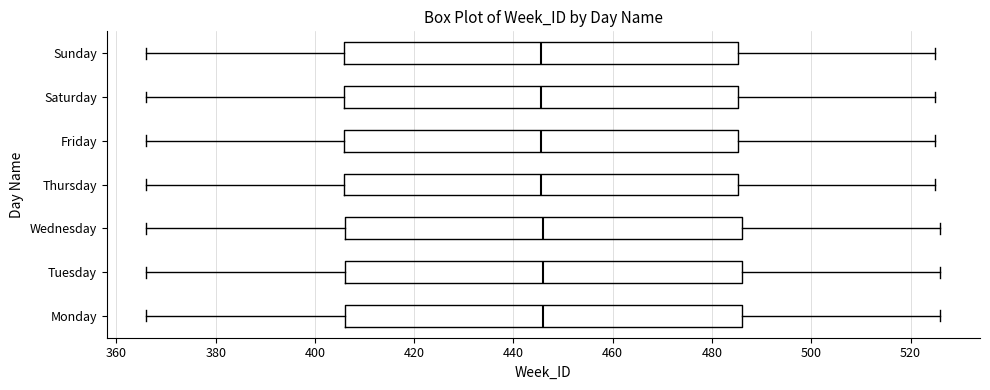

Where does the right whisker of the box for Monday end on the x-axis? The values are not printed on the chart, so give them approximately, as read against the axis.

526